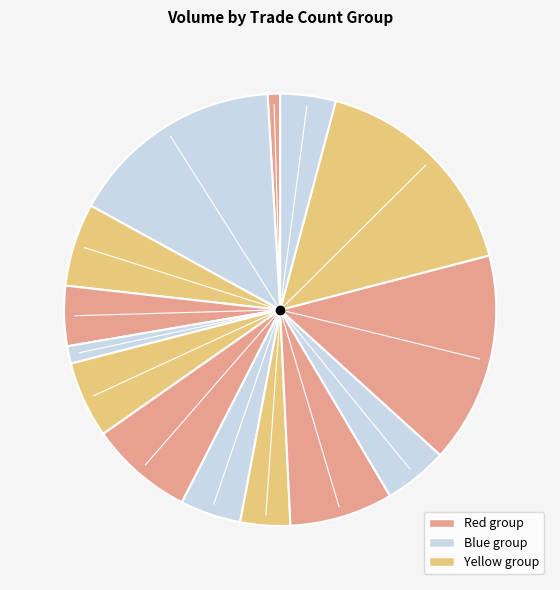

How many segments does this pie chart have?

14